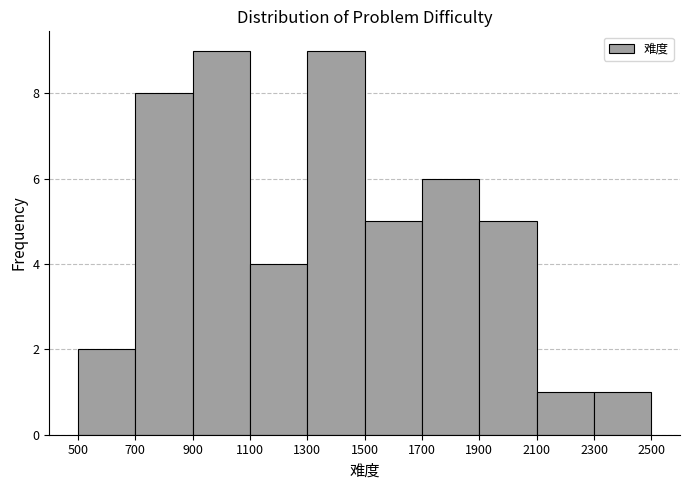

Reading left to right, list every bar in this chart as the range it spans on the x-axis followed by its height. The values are not printed on the chart, so give them approximately, as read against the axis.

500 to 700: 2
700 to 900: 8
900 to 1100: 9
1100 to 1300: 4
1300 to 1500: 9
1500 to 1700: 5
1700 to 1900: 6
1900 to 2100: 5
2100 to 2300: 1
2300 to 2500: 1